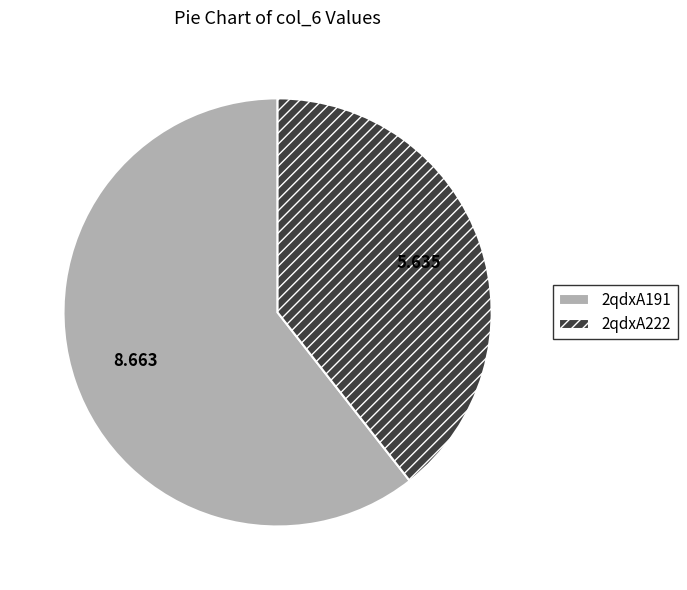

True or false: 2qdxA222 accounts for 39% of the total.

True